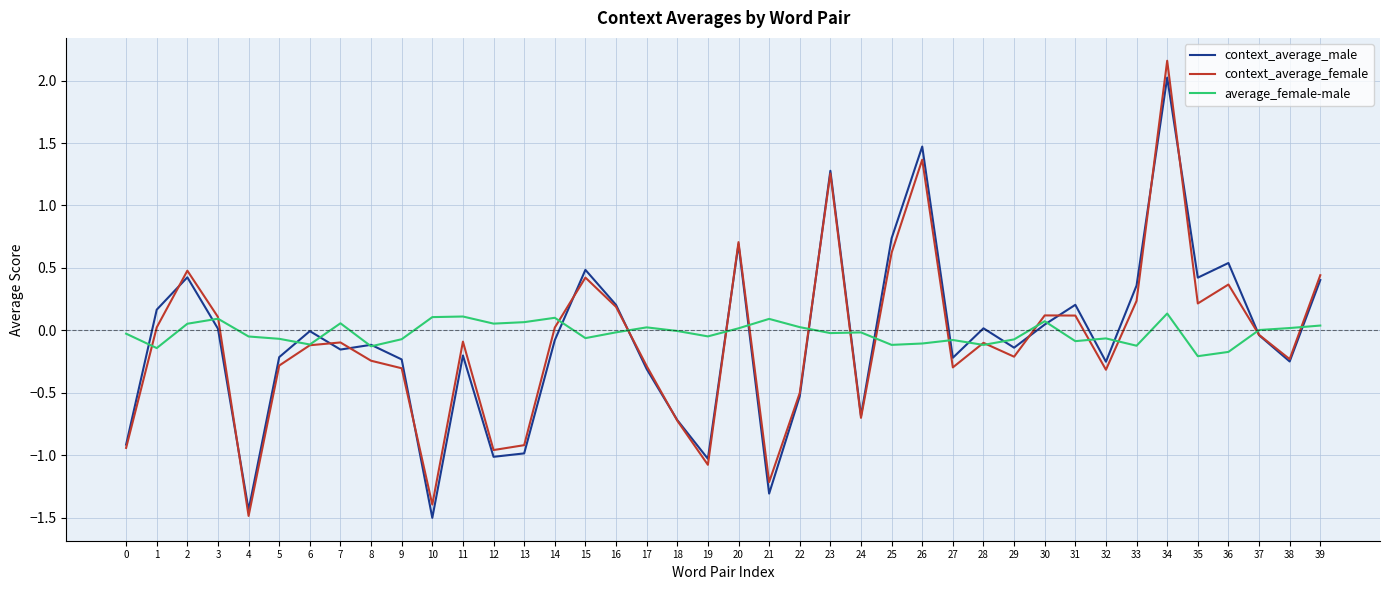

At which category is the sum across all series the highest?

34